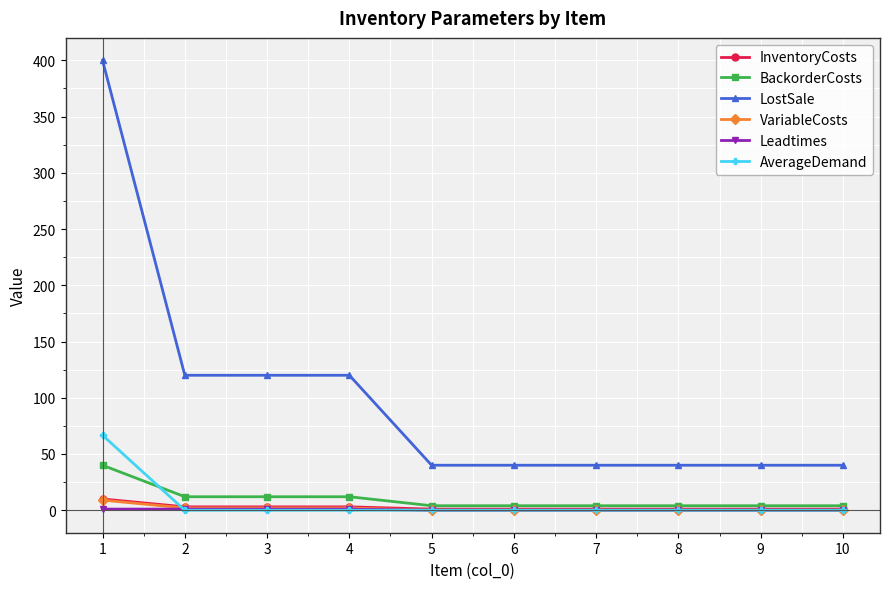

Does the chart have visible grid lines?

Yes